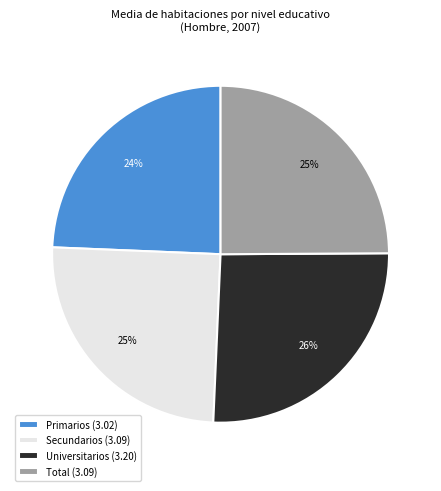

What is the ratio of the value at Universitarios (3.20) to the value at Total (3.09)?

1.0